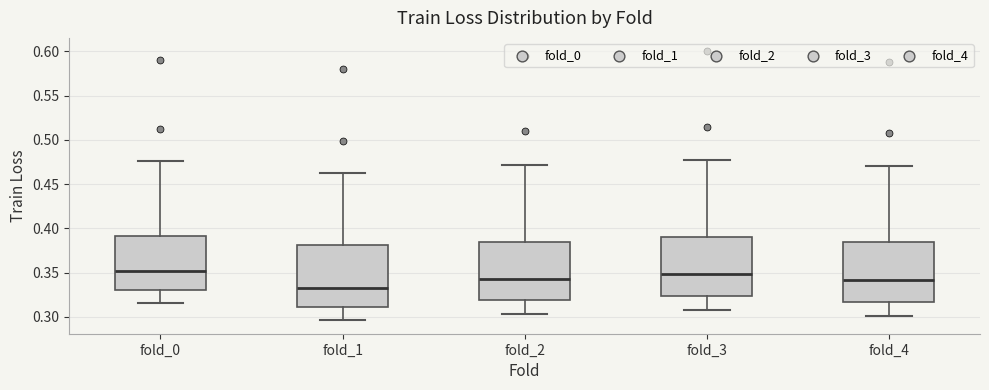

Where does the lower whisker of the box for fold_0 end on the y-axis? The values are not printed on the chart, so give them approximately, as read against the axis.

0.315